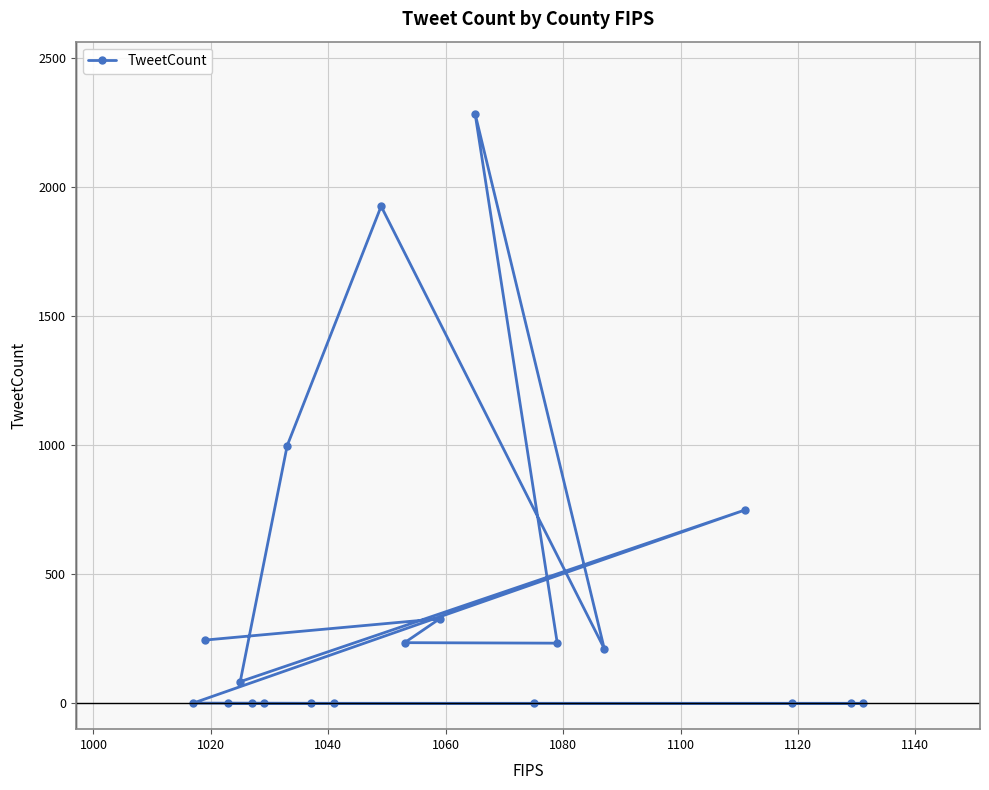

What is the greatest value displayed?

2284